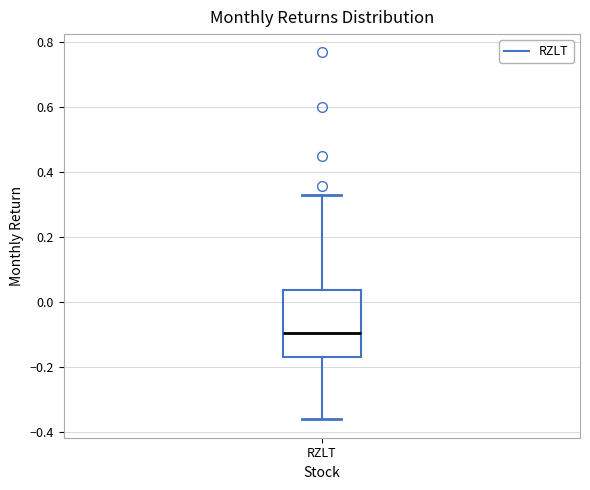

Read this box plot against the y-axis: the position of the median line, the range covered by the box, and the ends of both whiskers. The values are not printed on the chart, so give them approximately, as read against the axis.

median -0.10, box -0.16 to 0.04, whiskers -0.36 to 0.32